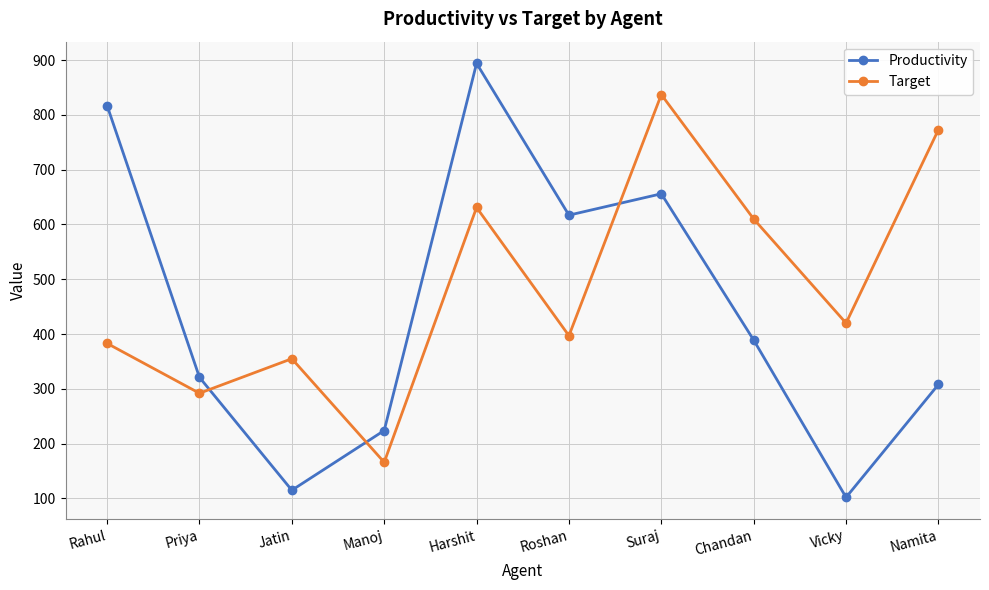

In Productivity, how many points are lower than both neighbors (excluding endpoints)?

3